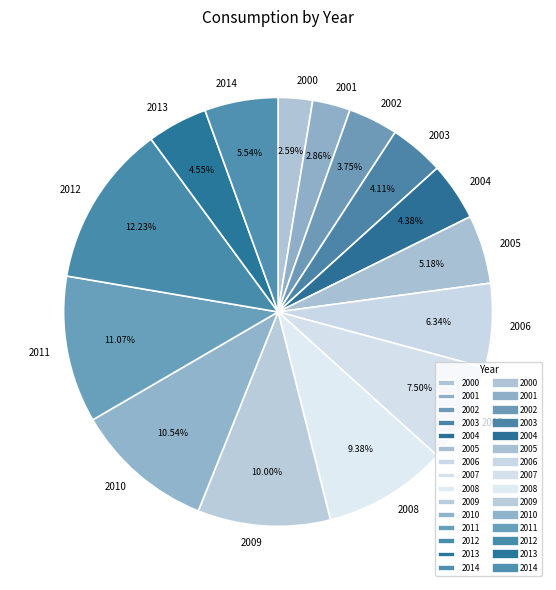

Which slice is the largest?

2012